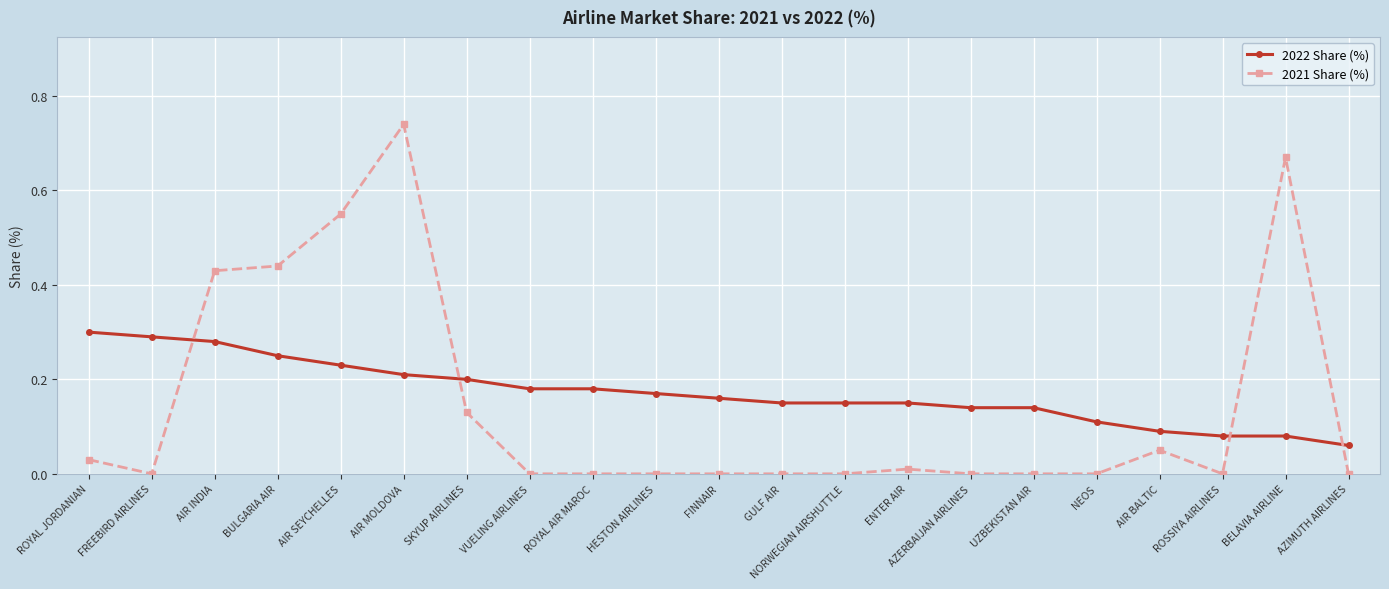

What is the sum of all 2021 Share (%) values?

3.1